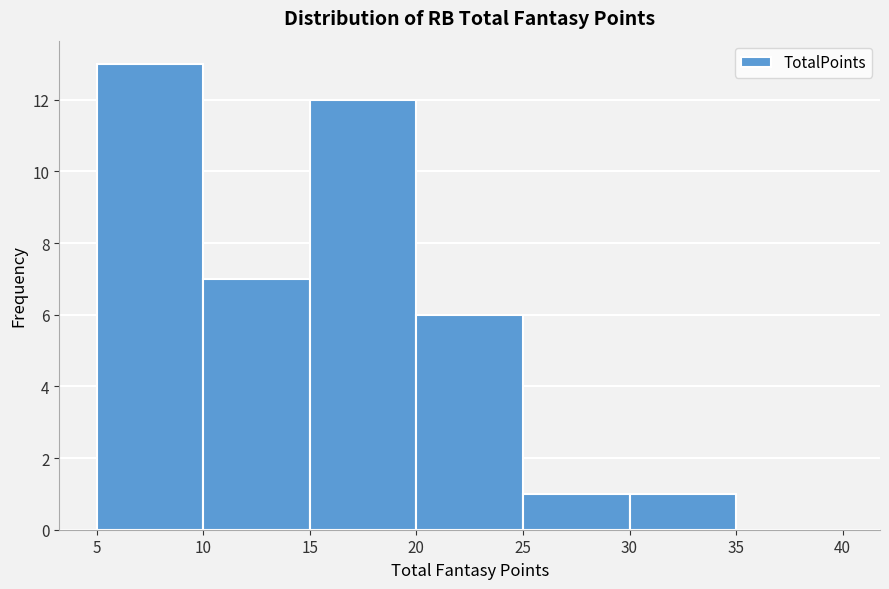

Reading left to right, transcribe this chart: for each bar, give the range it covers on the x-axis and its height. The values are not printed on the chart, so give them approximately, as read against the axis.

5 to 10: 13
10 to 15: 7
15 to 20: 12
20 to 25: 6
25 to 30: 1
30 to 35: 1
35 to 40: 0